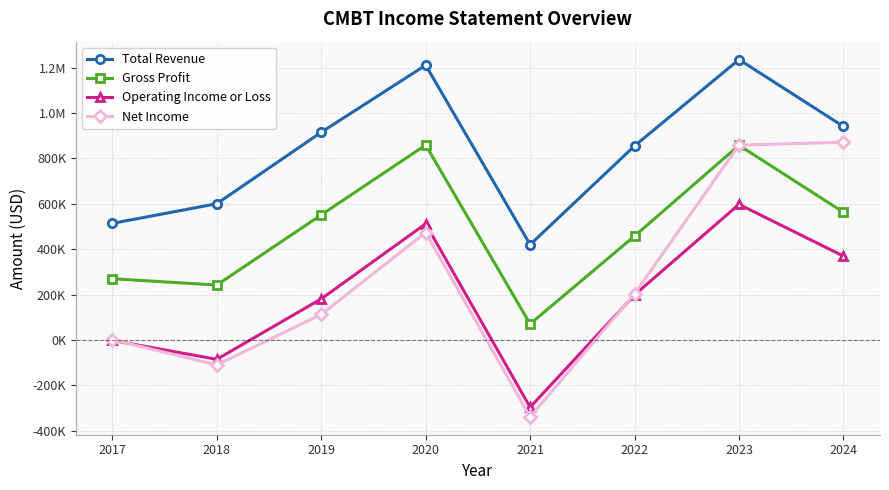

Does the chart display data point markers on the line(s)?

Yes